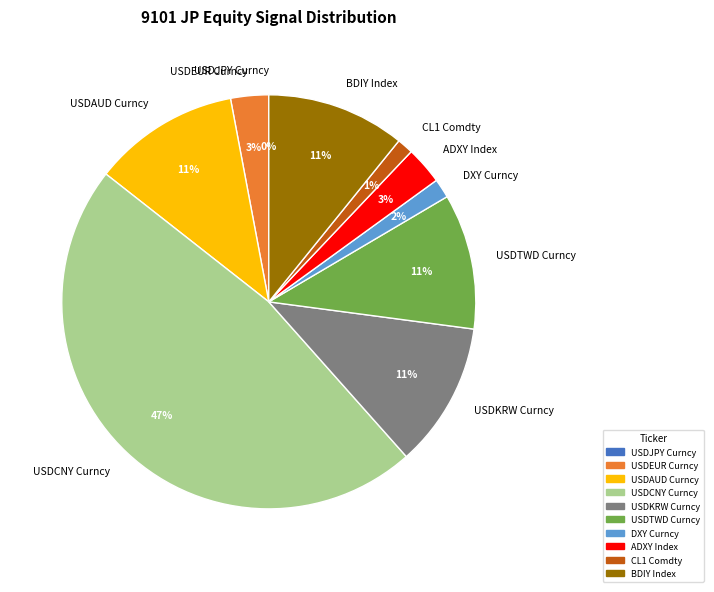

To the nearest percent, what is the combined percentage of USDKRW Curncy and DXY Curncy?

13%